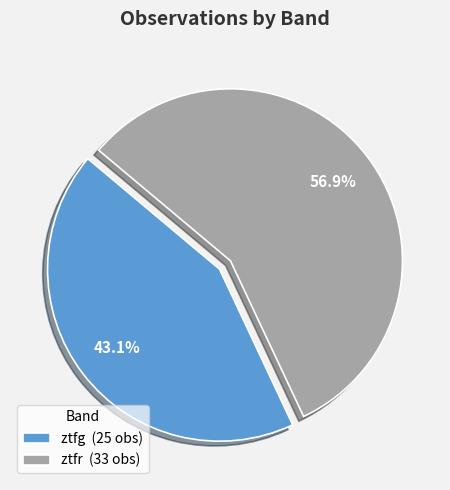

What is the majority slice?

ztfr